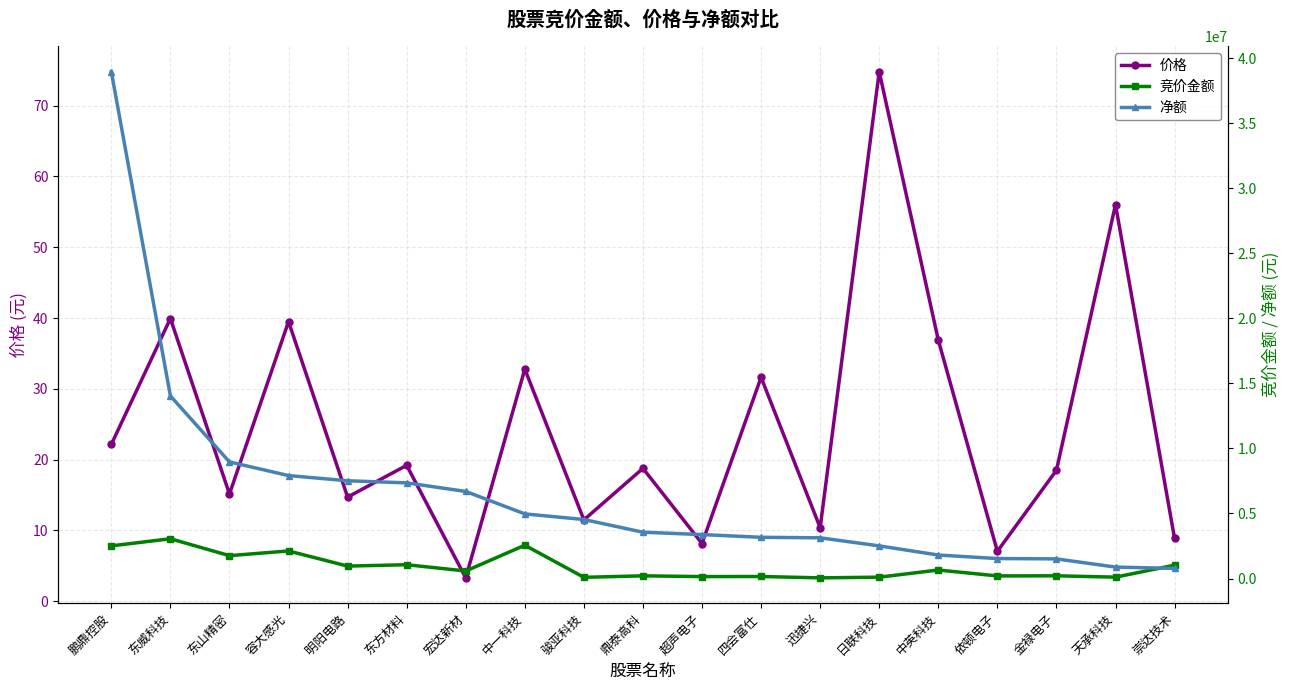

Count the number of categories in the chart.

19